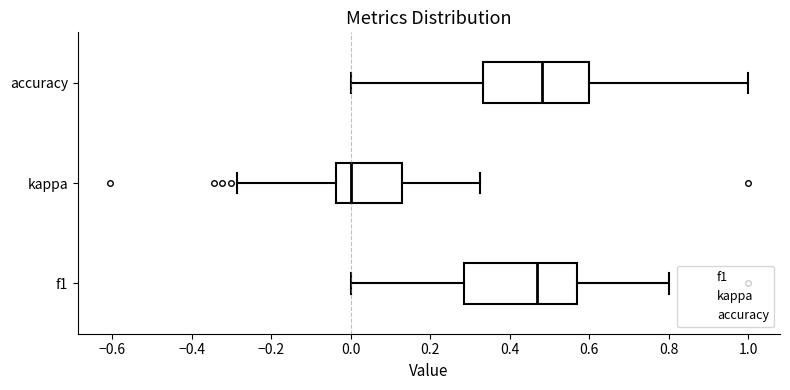

Reading bottom to top, read every box against the x-axis: the position of its median line, the range the box covers, and the ends of its whiskers. The values are not printed on the chart, so give them approximately, as read against the axis.

f1: median 0.46, box 0.28 to 0.56, whiskers 0.00 to 0.80
kappa: median 0.00, box -0.04 to 0.12, whiskers -0.28 to 0.32
accuracy: median 0.48, box 0.34 to 0.60, whiskers 0.00 to 1.00